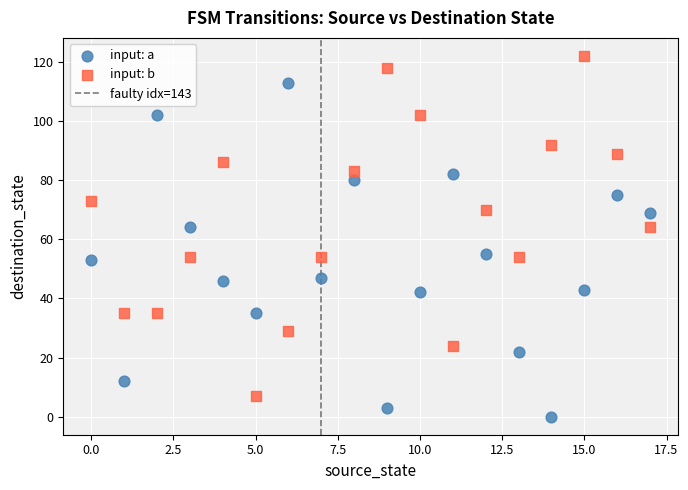

Which series contains the highest Y value?

input: b